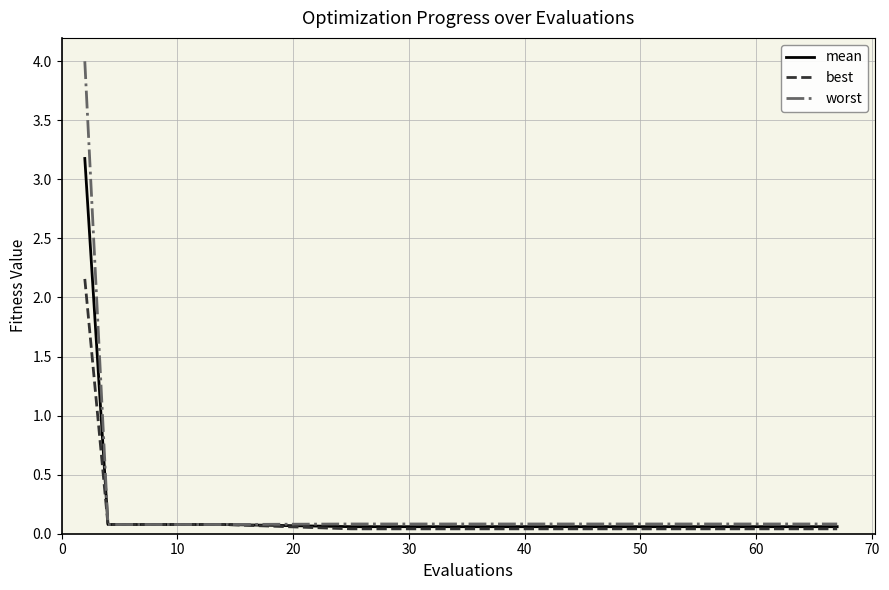

List the series in order of their peak value, highest first.

worst, mean, best